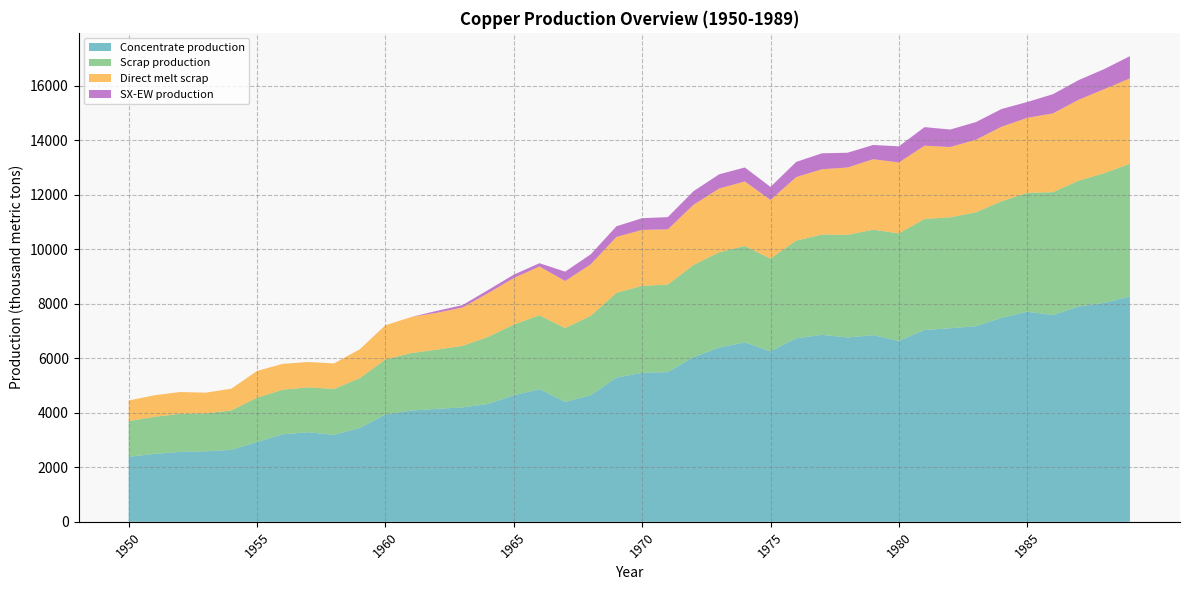

Reading left to right, list all the values displayed in this chart.

Concentrate production: 2385.7	2491.7	2565.9	2587.0	2639.9	2926.2	3212.5	3286.6	3191.1	3445.6	3933.3	4081.7	4145.3	4198.2	4325.4	4643.5	4866.1	4399.4	4643.2	5290.1	5470.3	5491.4	6042.8	6392.7	6583.5	6254.7	6731.9	6859.0	6763.5	6848.3	6636.1	7039.0	7102.6	7176.7	7484.2	7706.8	7590.1	7897.6	8035.4	8268.6
Scrap production: 1308.7	1361.0	1395.2	1388.9	1446.5	1627.9	1633.0	1647.9	1684.8	1824.9	2021.8	2109.3	2171.0	2256.0	2460.1	2593.1	2711.5	2710.9	2913.9	3112.3	3186.9	3212.0	3379.8	3496.4	3536.5	3401.8	3585.5	3682.6	3765.3	3870.2	3946.5	4071.8	4069.4	4180.1	4276.9	4360.8	4503.9	4616.8	4755.4	4869.5
Direct melt scrap: 756.1	790.0	801.3	762.9	799.0	981.9	950.2	929.9	934.5	1060.8	1257.2	1322.0	1352.5	1407.5	1601.7	1705.9	1789.6	1724.8	1892.4	2049.2	2053.6	2025.4	2209.6	2338.6	2367.6	2150.8	2330.2	2393.6	2470.2	2584.9	2603.1	2688.1	2578.2	2661.8	2734.3	2753.6	2890.1	2969.1	3083.2	3130.0
SX-EW production: 0.0	0.0	0.0	0.0	0.0	0.0	0.0	0.0	0.0	0.0	0.0	0.0	70.7	87.8	117.6	125.5	120.9	343.6	366.8	391.9	429.7	449.6	498.2	522.3	513.5	480.3	557.1	585.0	542.5	522.7	590.9	682.0	642.4	647.3	650.8	581.2	704.9	722.4	737.6	817.4